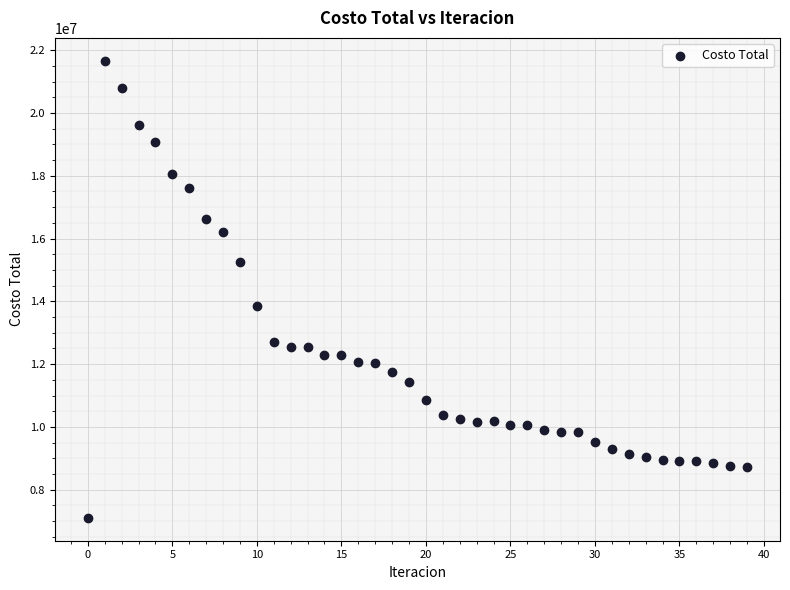

What Y value in the scatter plot is closest to 14383290?

13866437.7